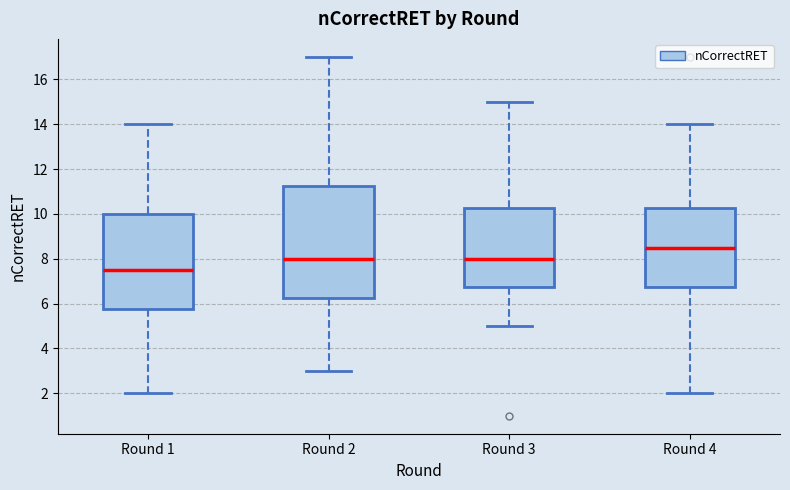

Reading left to right, transcribe this box plot: for each box, give where its median line is, the range the box spans, and where its two whiskers end, as read against the y-axis. The values are not printed on the chart, so give them approximately, as read against the axis.

Round 1: median 7.6, box 5.8 to 10.0, whiskers 2.0 to 14.0
Round 2: median 8.0, box 6.2 to 11.2, whiskers 3.0 to 17.0
Round 3: median 8.0, box 6.8 to 10.2, whiskers 5.0 to 15.0
Round 4: median 8.6, box 6.8 to 10.2, whiskers 2.0 to 14.0